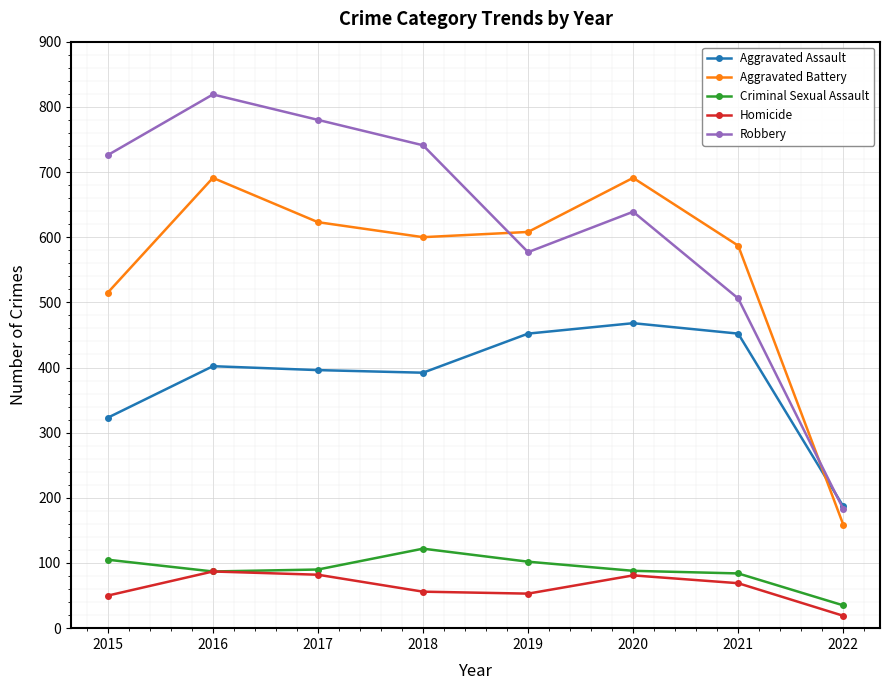

What is the minimum value shown in the chart?

19